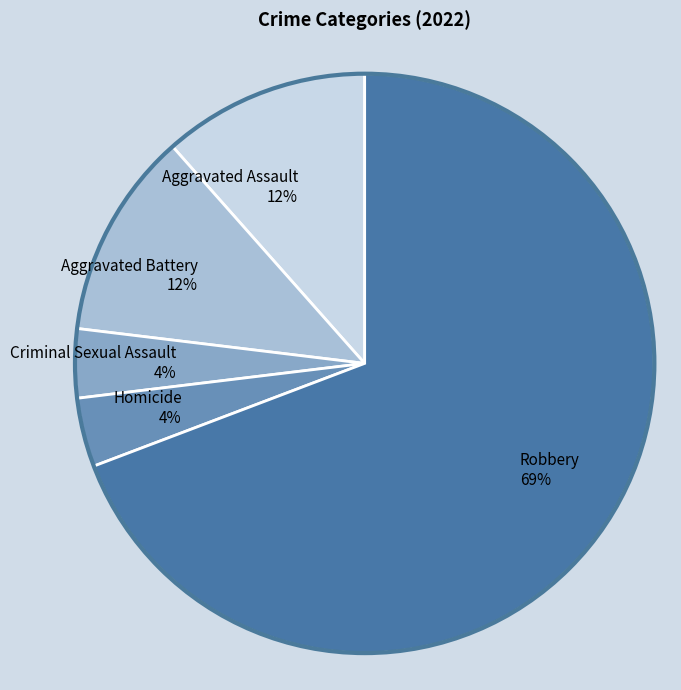

What is the ratio of the value at Aggravated Assault to the value at Criminal Sexual Assault?

3.0